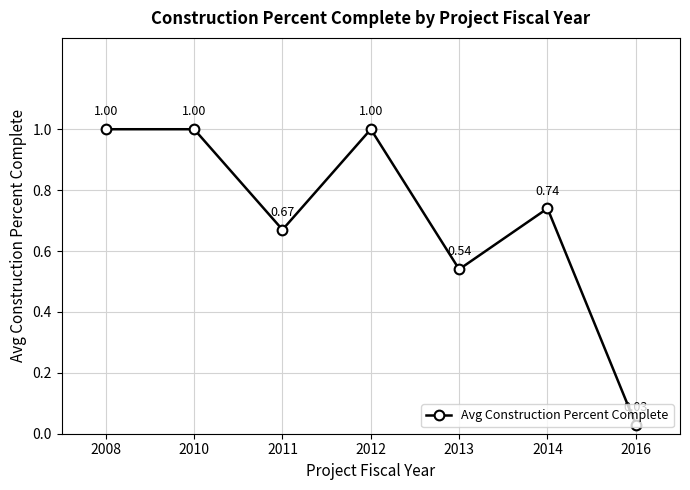

True or false: there are more than 1 points higher than both neighbors.

True